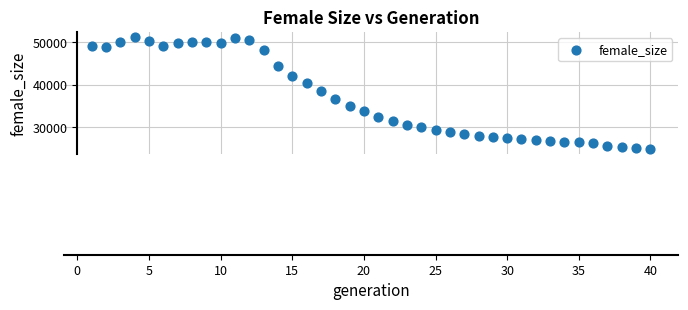

What is the range of Y values (max minus min)?

26156